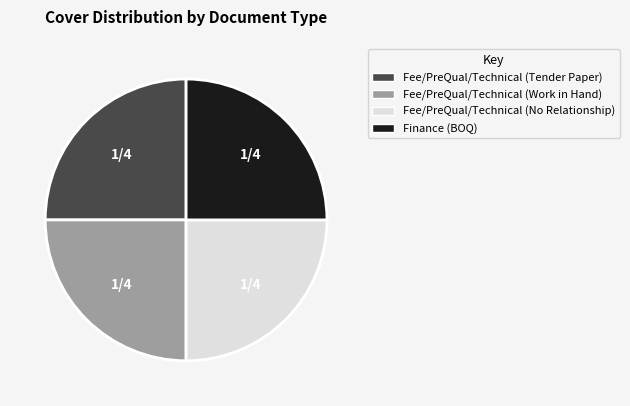

Does any single category account for the majority?

No